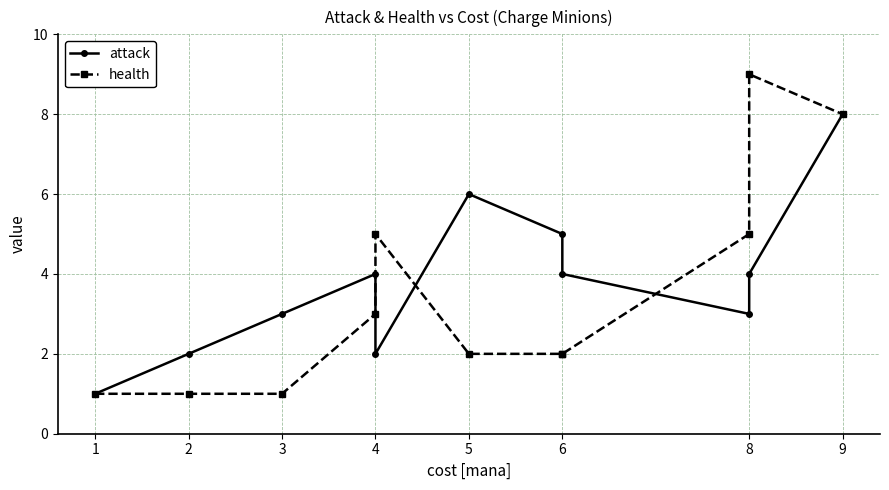

What is the label of the 10th point from the right?

2